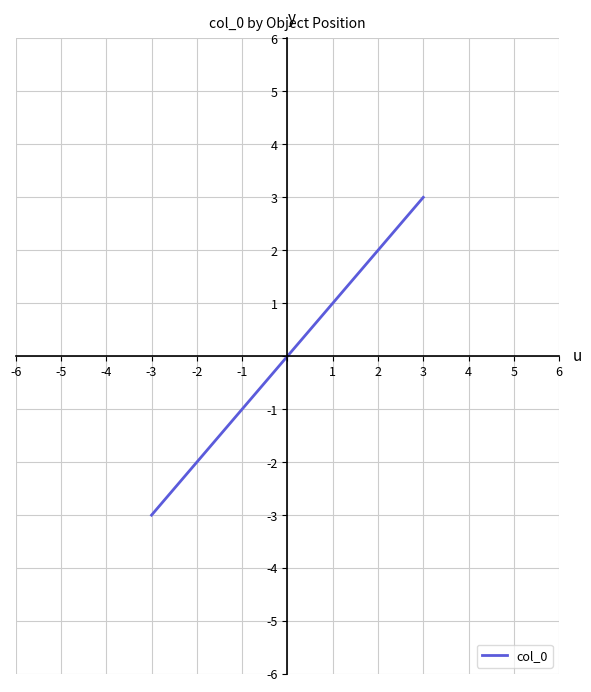

Reading left to right, extract all data points from this chart.

-3.0	-1.5	3.0